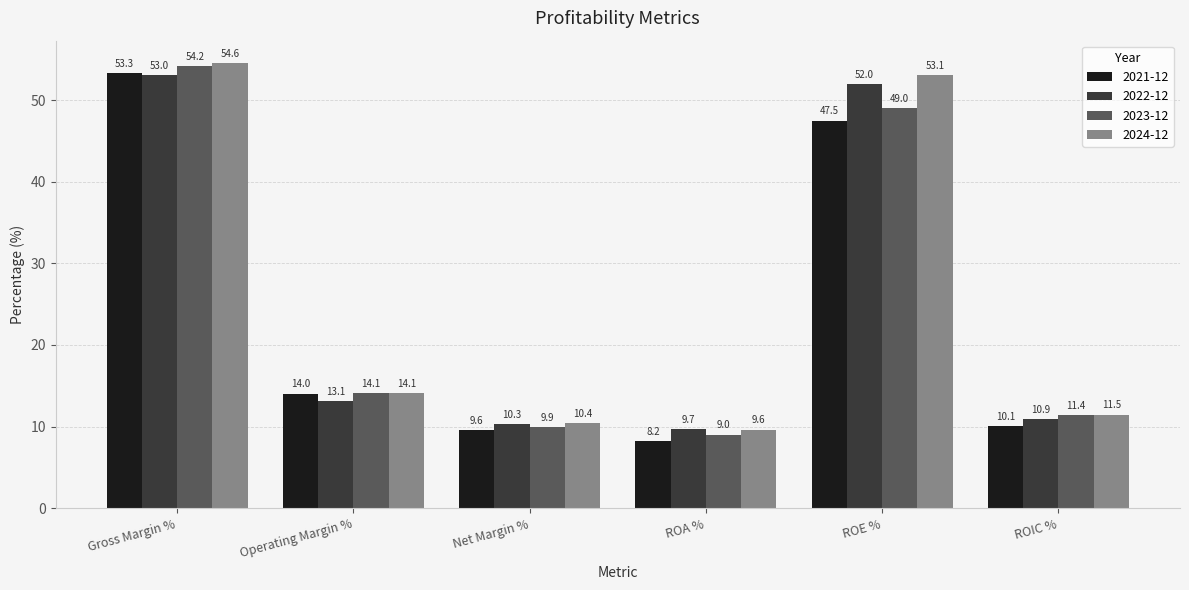

The 2024-12 series shows 11.5 at ROIC %. True or false?

True